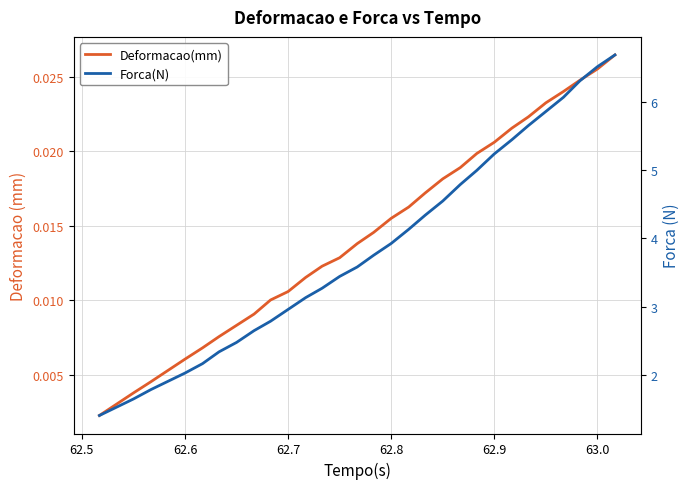

List the series in order of their overall mean, highest first.

Forca(N), Deformacao(mm)